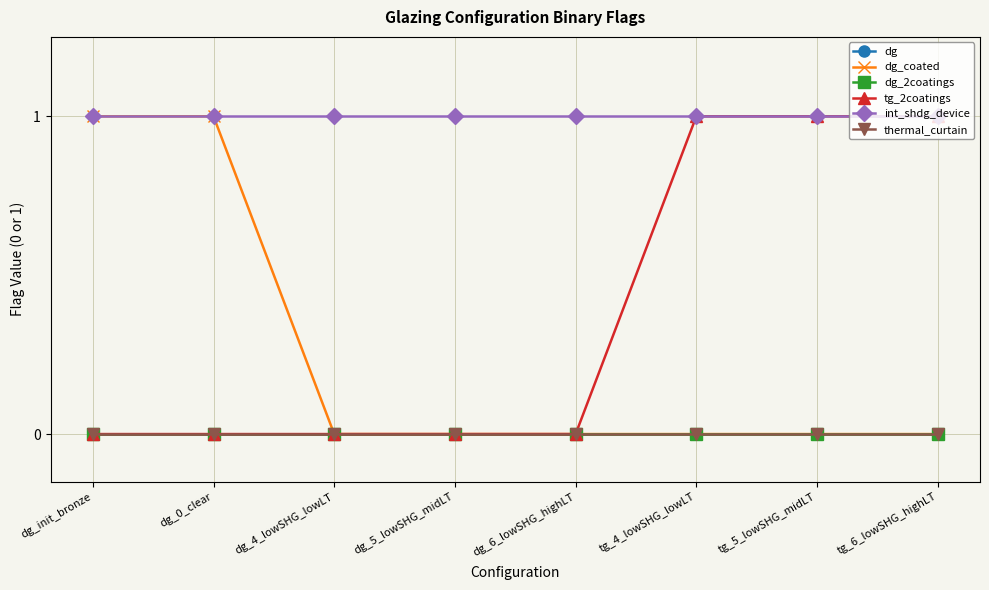

Reading left to right, list all the values displayed in this chart.

dg: dg_init_bronze=0	dg_0_clear=0	dg_4_lowSHG_lowLT=0	dg_5_lowSHG_midLT=0	dg_6_lowSHG_highLT=0	tg_4_lowSHG_lowLT=0	tg_5_lowSHG_midLT=0	tg_6_lowSHG_highLT=0
dg_coated: dg_init_bronze=1	dg_0_clear=1	dg_4_lowSHG_lowLT=0	dg_5_lowSHG_midLT=0	dg_6_lowSHG_highLT=0	tg_4_lowSHG_lowLT=0	tg_5_lowSHG_midLT=0	tg_6_lowSHG_highLT=0
dg_2coatings: dg_init_bronze=0	dg_0_clear=0	dg_4_lowSHG_lowLT=0	dg_5_lowSHG_midLT=0	dg_6_lowSHG_highLT=0	tg_4_lowSHG_lowLT=0	tg_5_lowSHG_midLT=0	tg_6_lowSHG_highLT=0
tg_2coatings: dg_init_bronze=0	dg_0_clear=0	dg_4_lowSHG_lowLT=0	dg_5_lowSHG_midLT=0	dg_6_lowSHG_highLT=0	tg_4_lowSHG_lowLT=1	tg_5_lowSHG_midLT=1	tg_6_lowSHG_highLT=1
int_shdg_device: dg_init_bronze=1	dg_0_clear=1	dg_4_lowSHG_lowLT=1	dg_5_lowSHG_midLT=1	dg_6_lowSHG_highLT=1	tg_4_lowSHG_lowLT=1	tg_5_lowSHG_midLT=1	tg_6_lowSHG_highLT=1
thermal_curtain: dg_init_bronze=0	dg_0_clear=0	dg_4_lowSHG_lowLT=0	dg_5_lowSHG_midLT=0	dg_6_lowSHG_highLT=0	tg_4_lowSHG_lowLT=0	tg_5_lowSHG_midLT=0	tg_6_lowSHG_highLT=0